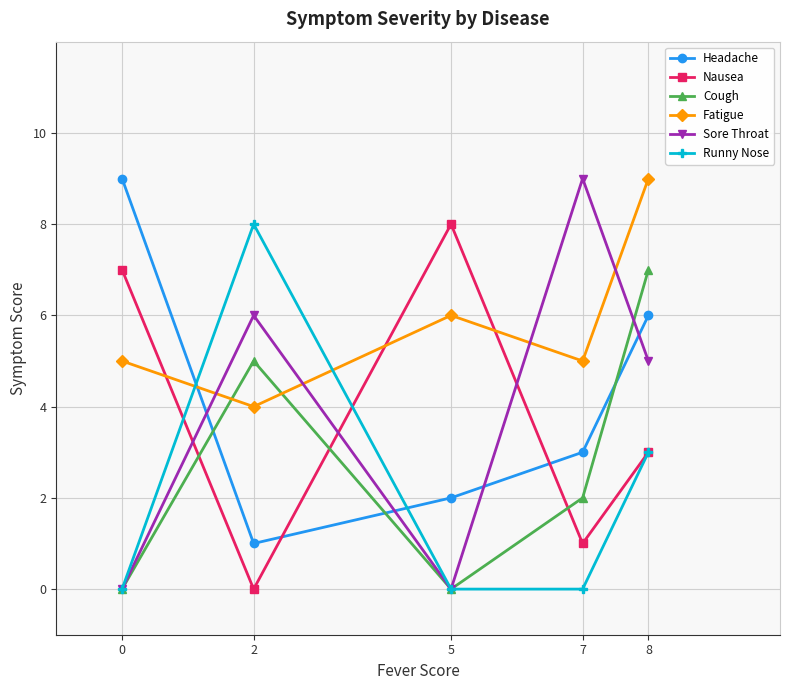

Between 0 and 8, which series saw the biggest shift?

Cough